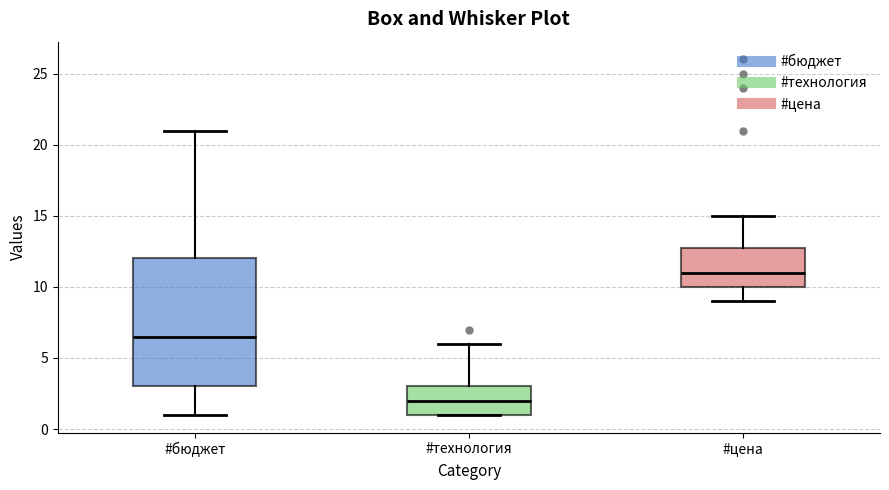

Reading left to right, read every box against the y-axis: the position of its median line, the range the box covers, and the ends of its whiskers. The values are not printed on the chart, so give them approximately, as read against the axis.

#бюджет: median 6.5, box 3.0 to 12.0, whiskers 1.0 to 21.0
#технология: median 2.0, box 1.0 to 3.0, whiskers 1.0 to 6.0
#цена: median 11.0, box 10.0 to 13.0, whiskers 9.0 to 15.0